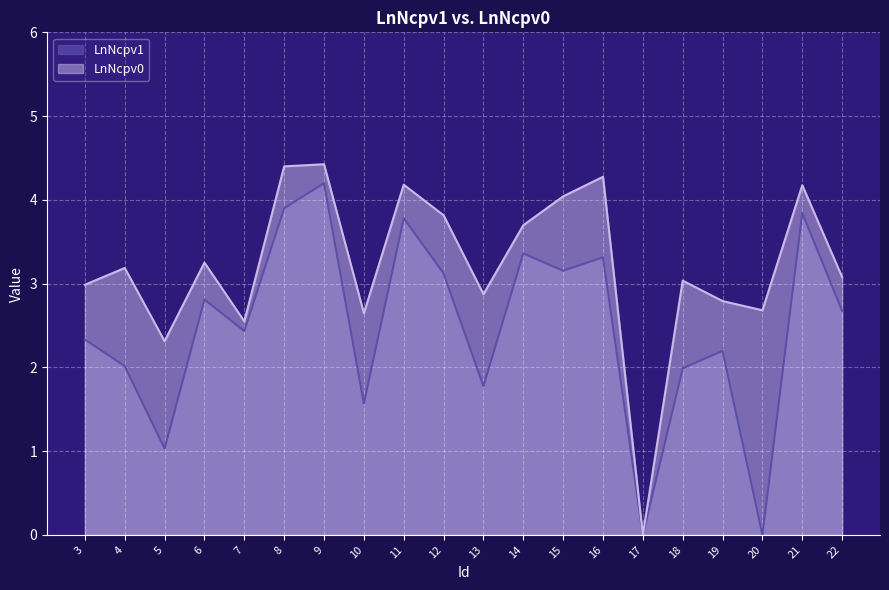

Between 4 and 10, which series saw the biggest shift?

LnNcpv0